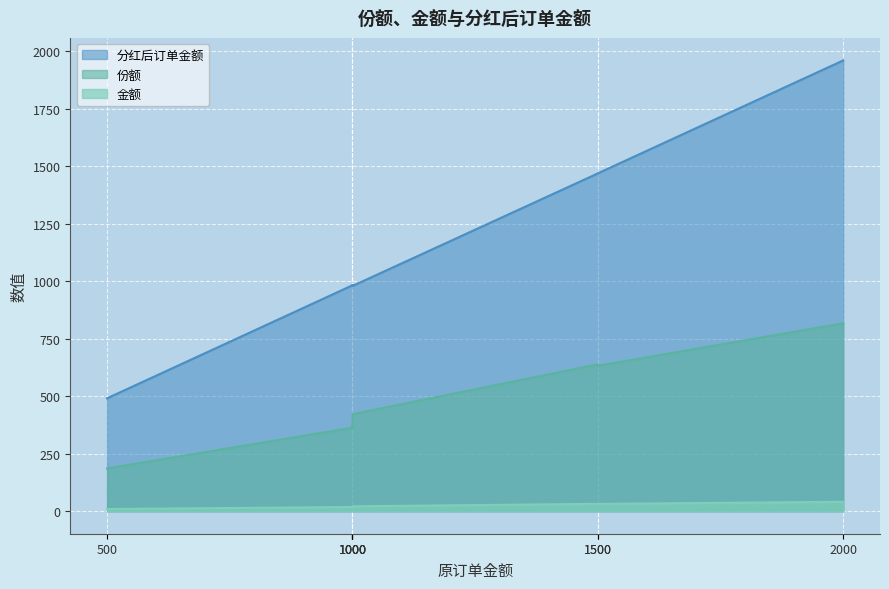

Count the number of data series in this chart.

3